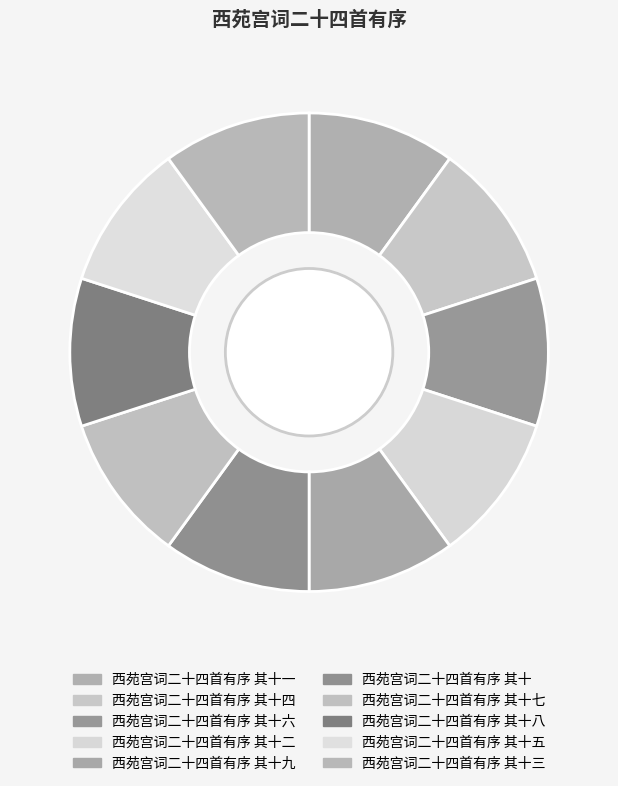

How many slices are in this pie chart?

10